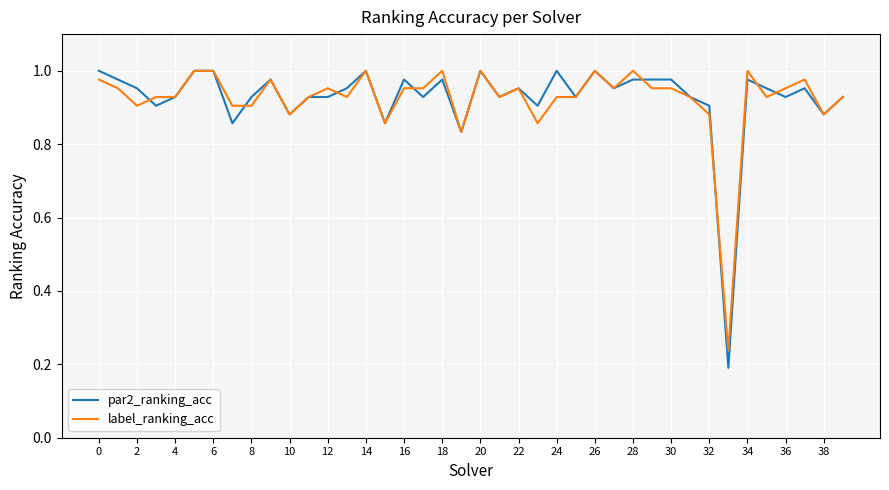

Which series has the widest spread of values?

par2_ranking_acc